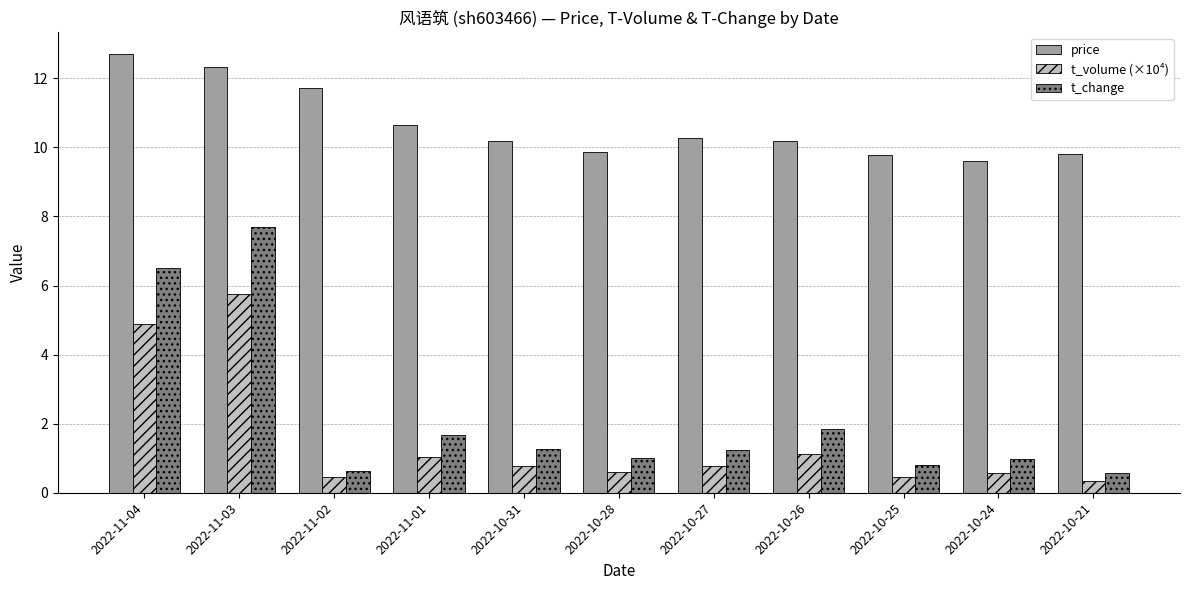

What is the smallest value displayed?

0.3